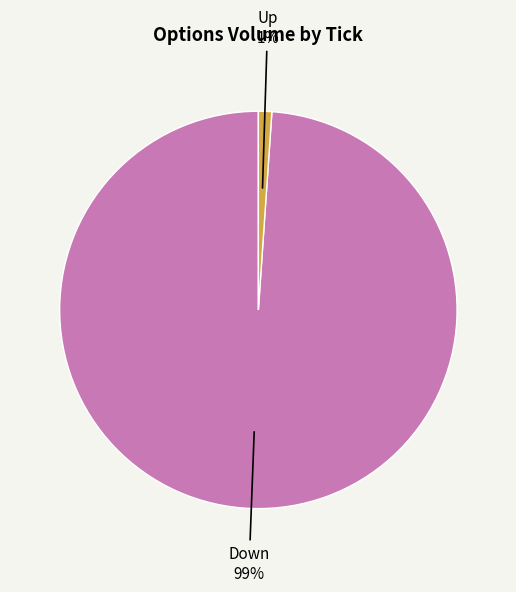

To the nearest percent, what is the average slice percentage?

50%